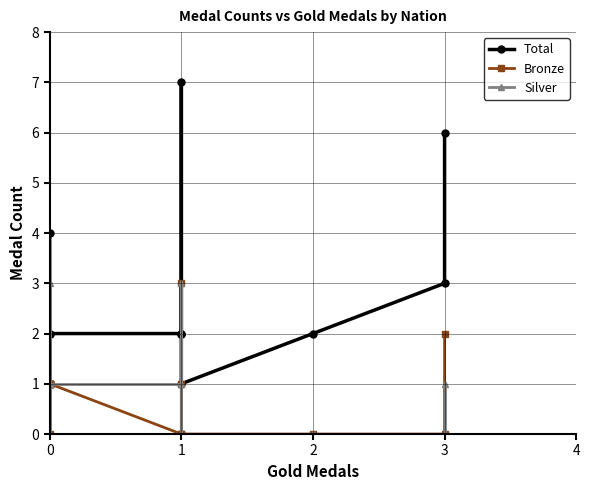

How many lines are shown in the chart?

3